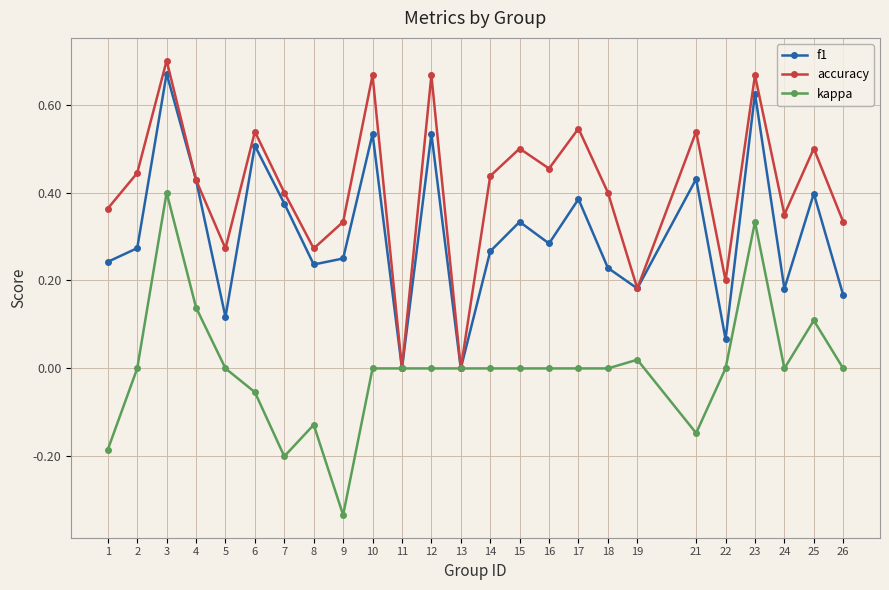

At which category does kappa reach its first local valley?

7